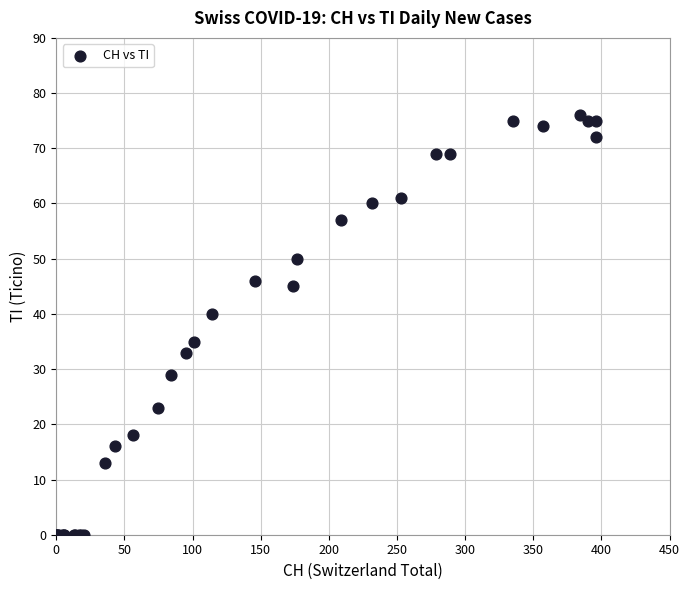

What Y value in the scatter plot is closest to 38?

40